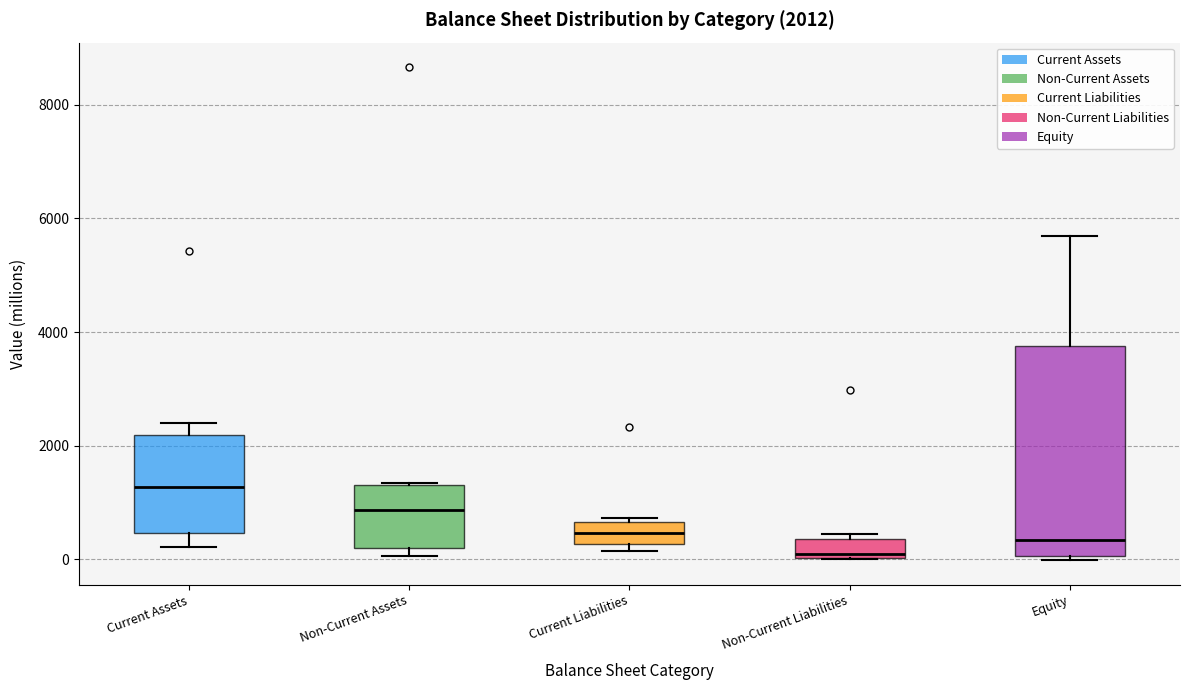

Which box has the lowest median line?

Non-Current Liabilities